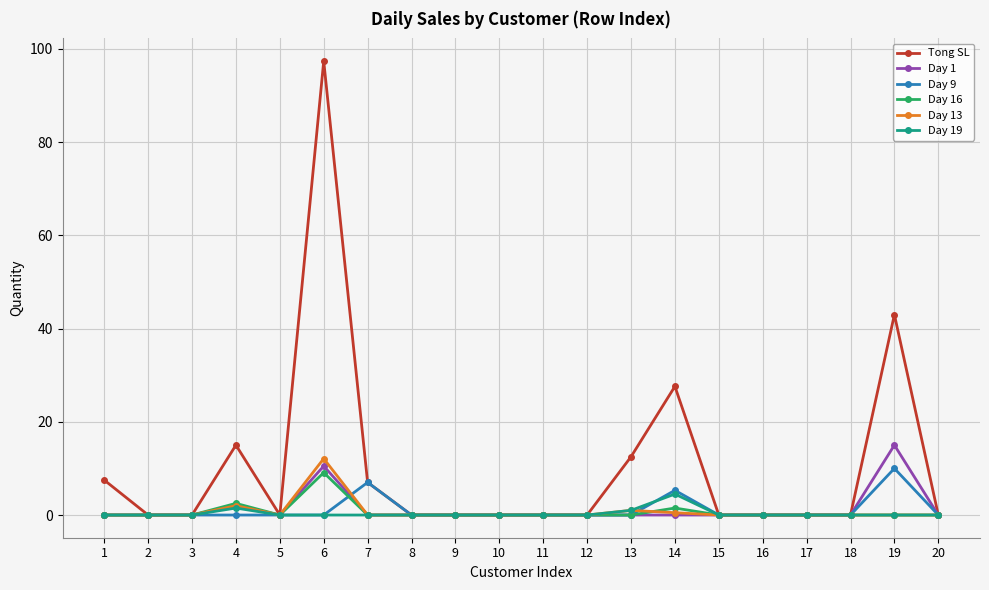

Reading left to right, what are all the values shown in this chart?

Tong SL: 1=7.5	2=0.0	3=0.0	4=15.0	5=0.0	6=97.4	7=7.0	8=0.0	9=0.0	10=0.0	11=0.0	12=0.0	13=12.5	14=27.6	15=0.0	16=0.0	17=0.0	18=0.0	19=43.0	20=0.0
Day 1: 1=0.0	2=0.0	3=0.0	4=2.0	5=0.0	6=10.5	7=0.0	8=0.0	9=0.0	10=0.0	11=0.0	12=0.0	13=0.0	14=0.0	15=0.0	16=0.0	17=0.0	18=0.0	19=15.0	20=0.0
Day 9: 1=0.0	2=0.0	3=0.0	4=0.0	5=0.0	6=0.0	7=7.0	8=0.0	9=0.0	10=0.0	11=0.0	12=0.0	13=0.0	14=5.3	15=0.0	16=0.0	17=0.0	18=0.0	19=10.0	20=0.0
Day 16: 1=0.0	2=0.0	3=0.0	4=2.5	5=0.0	6=9.1	7=0.0	8=0.0	9=0.0	10=0.0	11=0.0	12=0.0	13=0.0	14=1.5	15=0.0	16=0.0	17=0.0	18=0.0	19=0.0	20=0.0
Day 13: 1=0.0	2=0.0	3=0.0	4=2.0	5=0.0	6=12.1	7=0.0	8=0.0	9=0.0	10=0.0	11=0.0	12=0.0	13=1.0	14=0.5	15=0.0	16=0.0	17=0.0	18=0.0	19=0.0	20=0.0
Day 19: 1=0.0	2=0.0	3=0.0	4=1.5	5=0.0	6=0.0	7=0.0	8=0.0	9=0.0	10=0.0	11=0.0	12=0.0	13=1.0	14=4.5	15=0.0	16=0.0	17=0.0	18=0.0	19=0.0	20=0.0